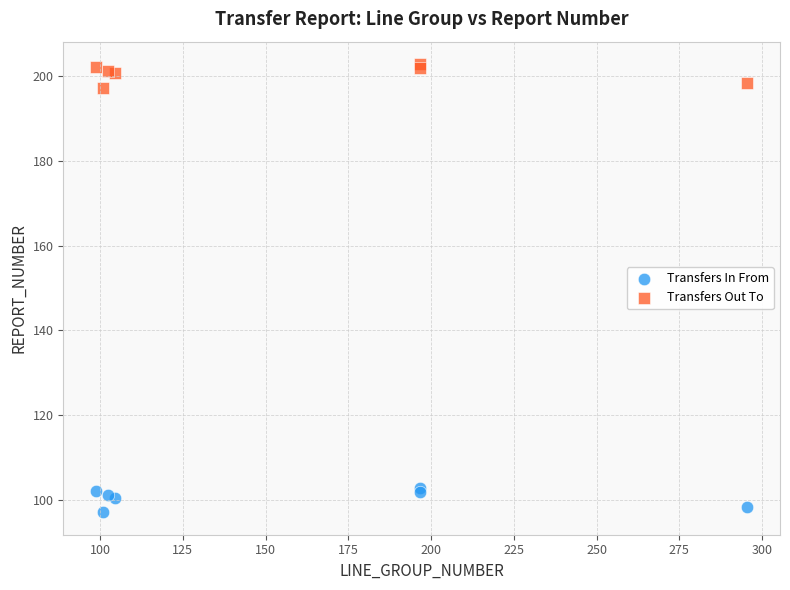

What is the X range (max minus min) for the scatter plot?

196.8